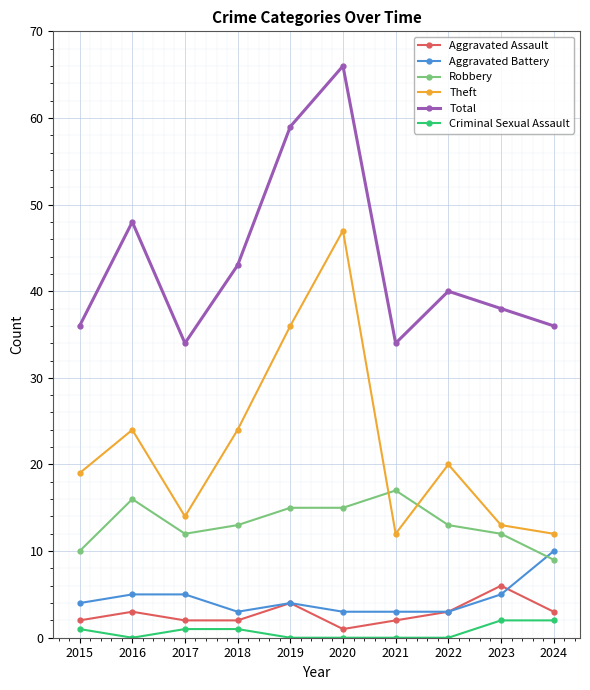

After their last crossing, which series has the higher values: Robbery or Aggravated Battery?

Aggravated Battery